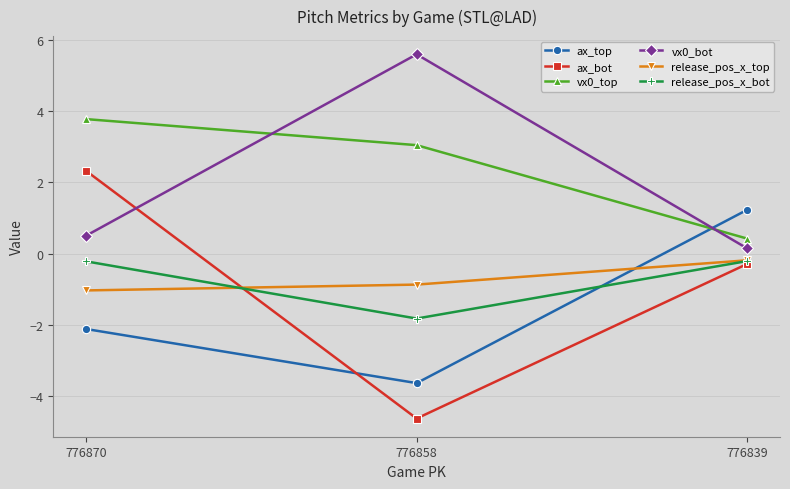

The release_pos_x_bot series shows -1.8 at 776858. True or false?

True